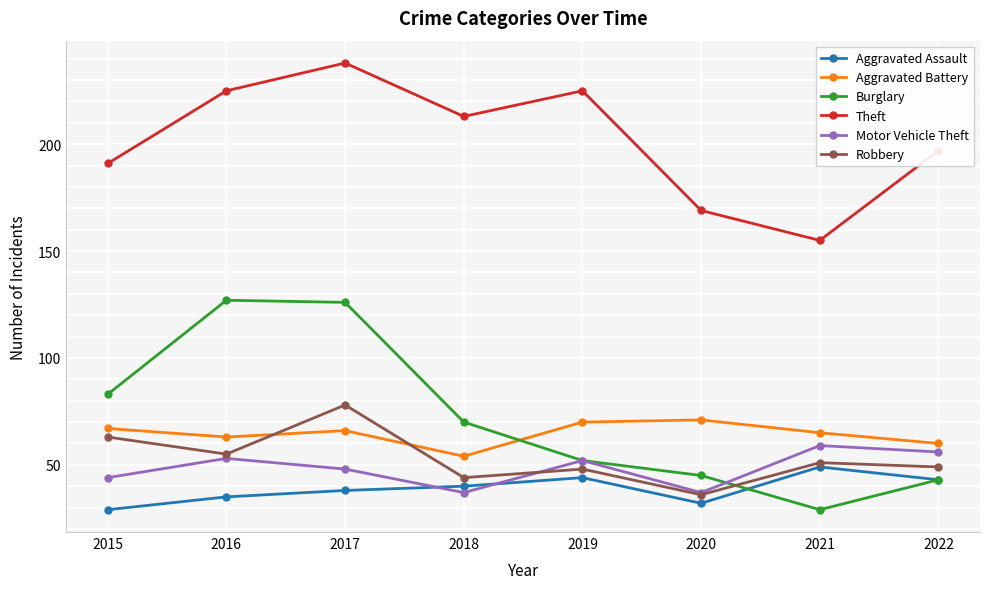

At which label does Robbery first exceed 51?

2015